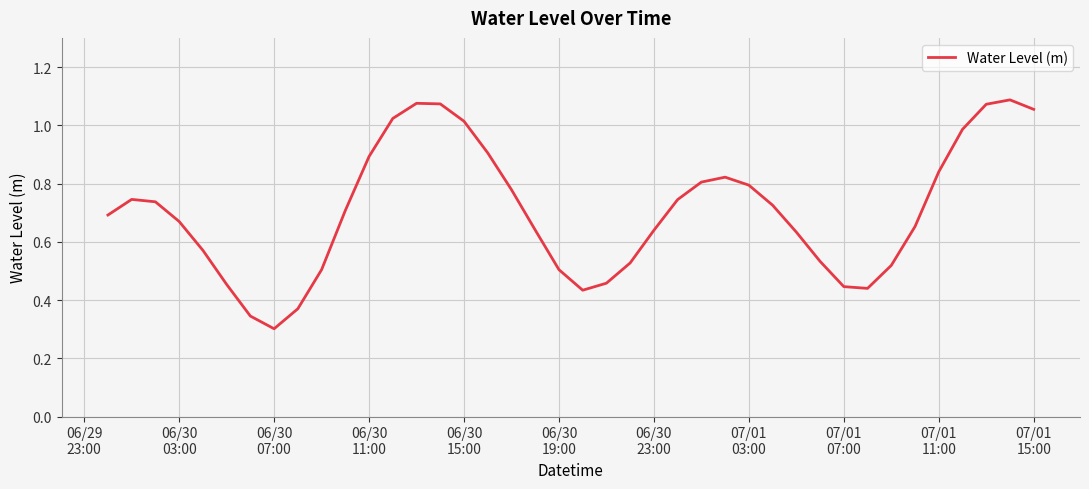

Reading left to right, list all the values displayed in this chart.

0.7	0.7	0.7	0.7	0.6	0.5	0.3	0.3	0.4	0.5	0.7	0.9	1.0	1.1	1.1	1.0	0.9	0.8	0.6	0.5	0.4	0.5	0.5	0.6	0.7	0.8	0.8	0.8	0.7	0.6	0.5	0.4	0.4	0.5	0.7	0.8	1.0	1.1	1.1	1.1